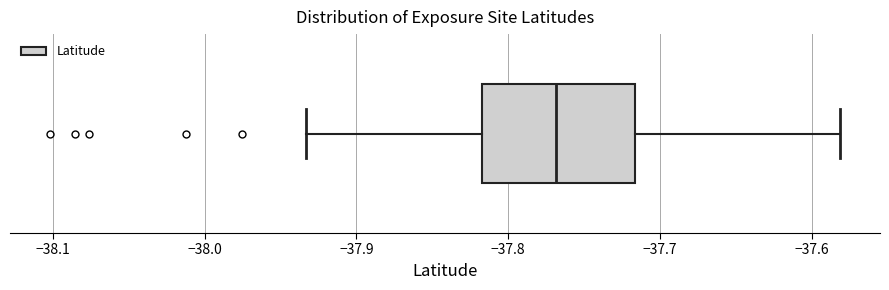

Where does the left whisker of the box end on the x-axis? The values are not printed on the chart, so give them approximately, as read against the axis.

-37.93